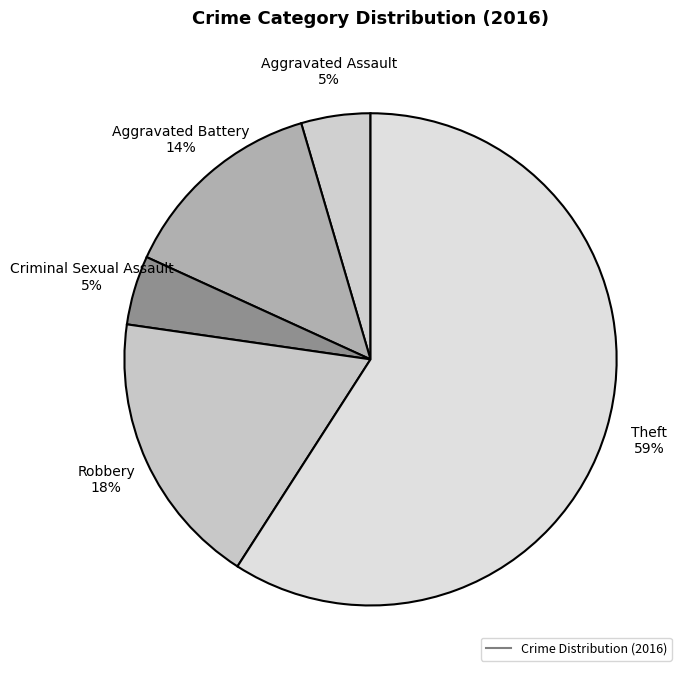

Count the number of slices in the pie.

5